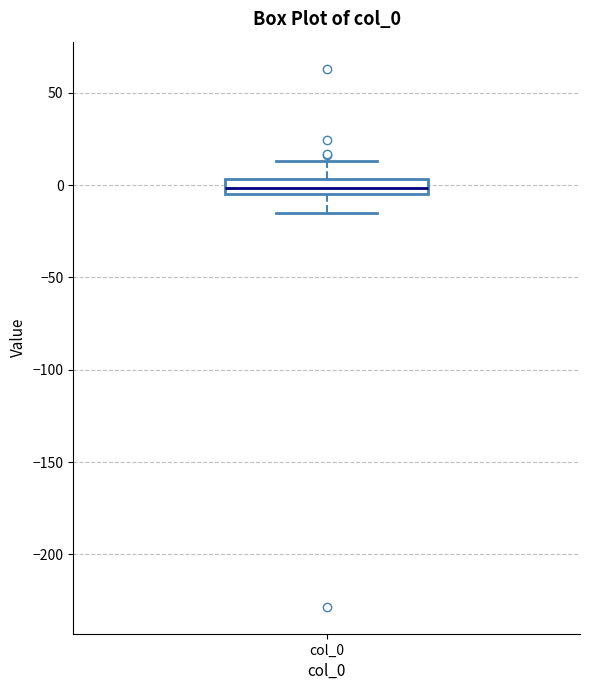

Where does the upper whisker of the box for col_0 end on the y-axis? The values are not printed on the chart, so give them approximately, as read against the axis.

15